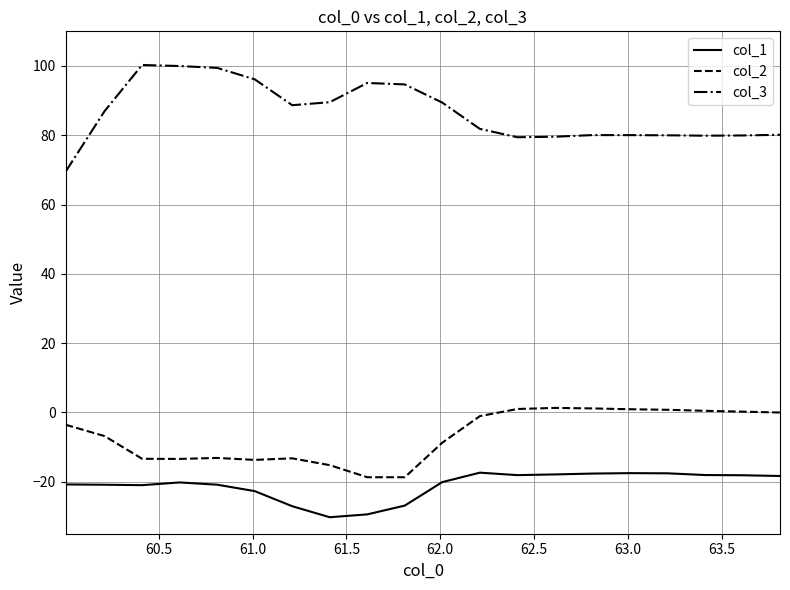

What is the difference between the maximum and minimum values in the col_3 series?

30.8